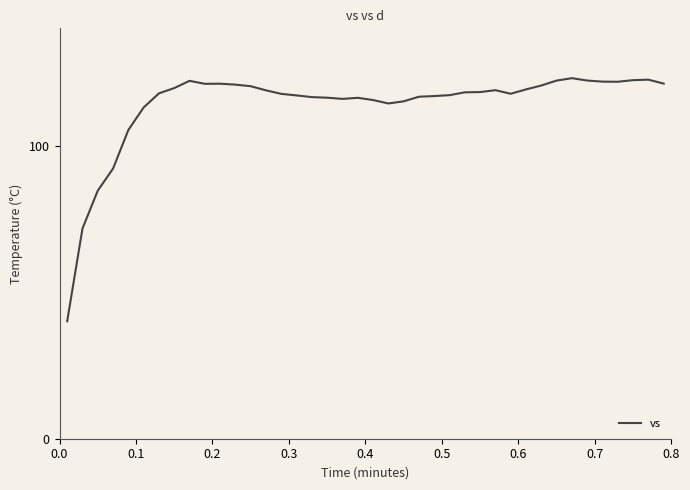

What is the difference between the maximum and minimum values?

82.9